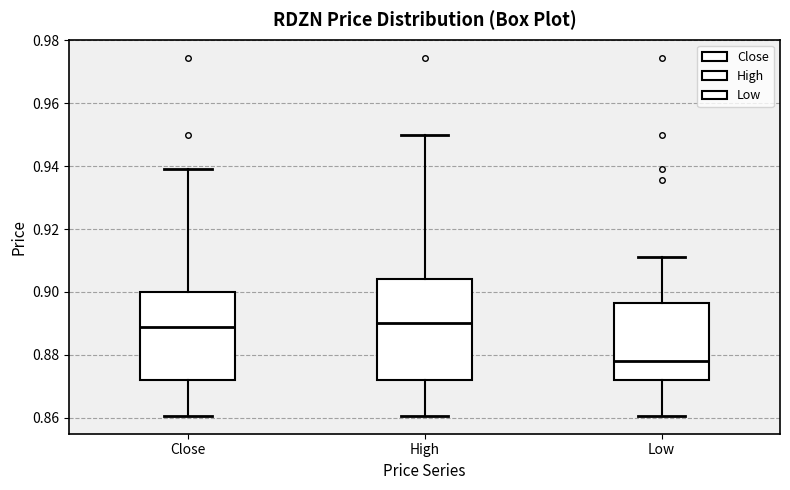

Comparing the boxes themselves (not the whiskers), which one is the tallest?

High